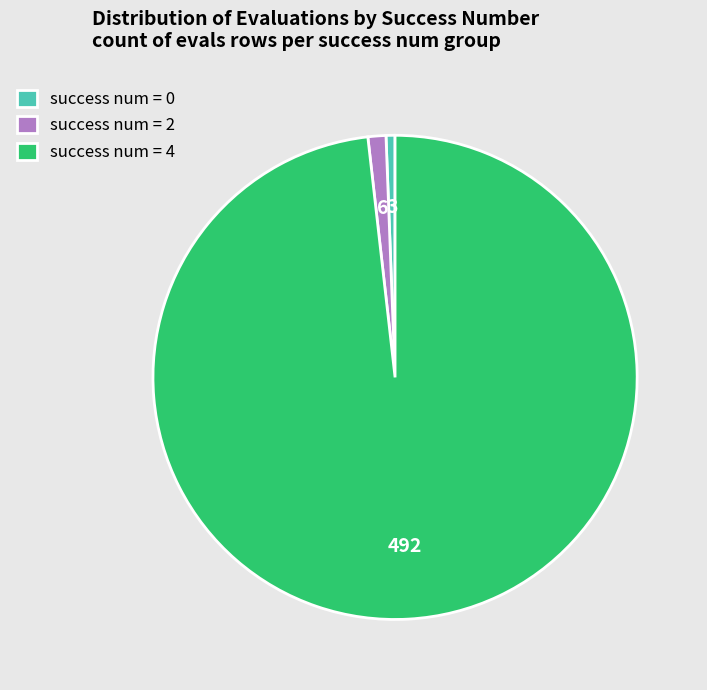

Count the number of slices in the pie.

3